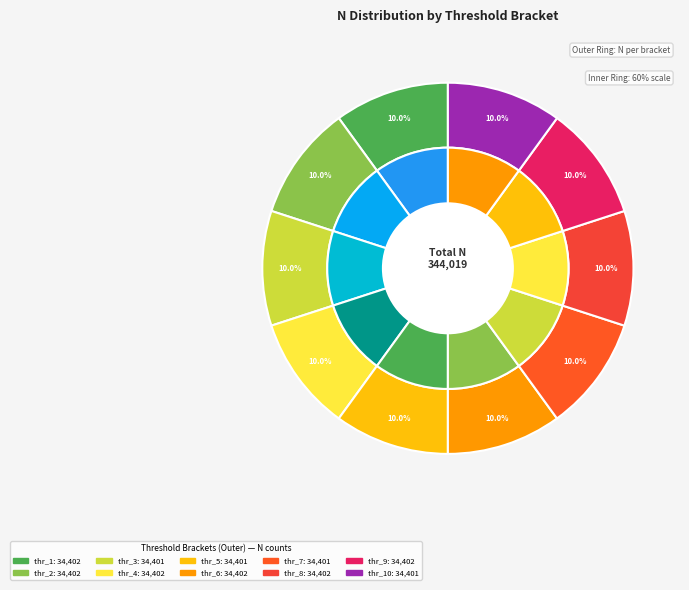

How many segments does this pie chart have?

10